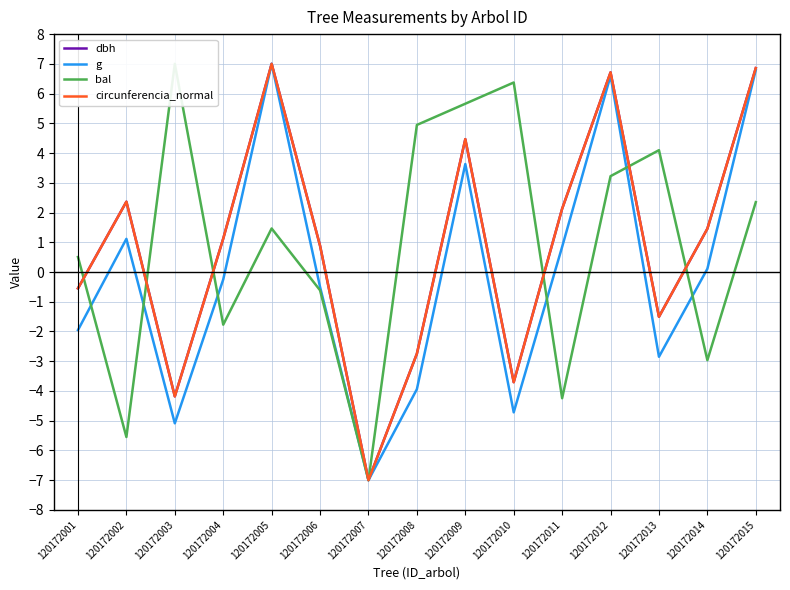

At which label does circunferencia_normal first exceed 1?

120172002